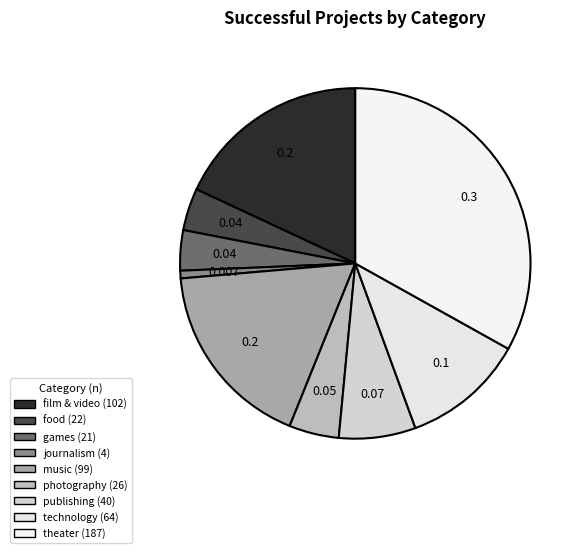

Is there a majority slice in this chart?

No